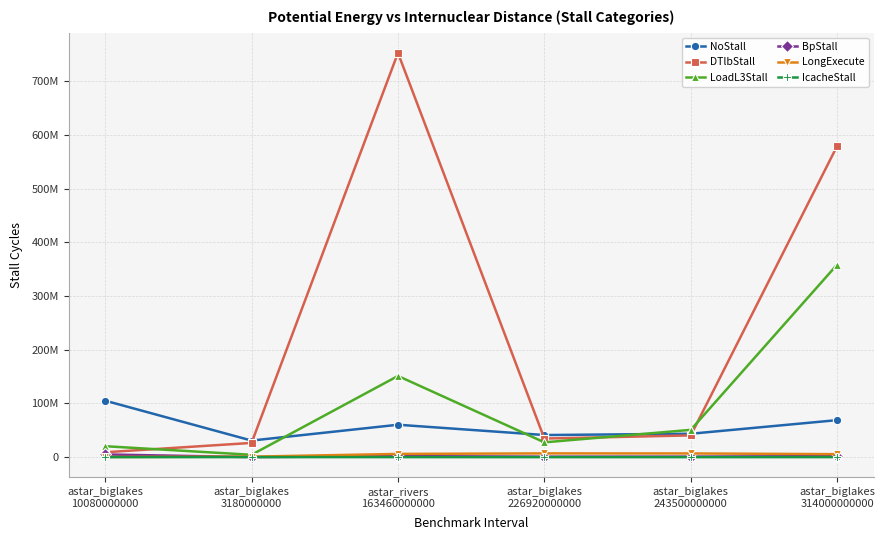

At which category does DTlbStall reach its first local peak?

astar_rivers
163460000000